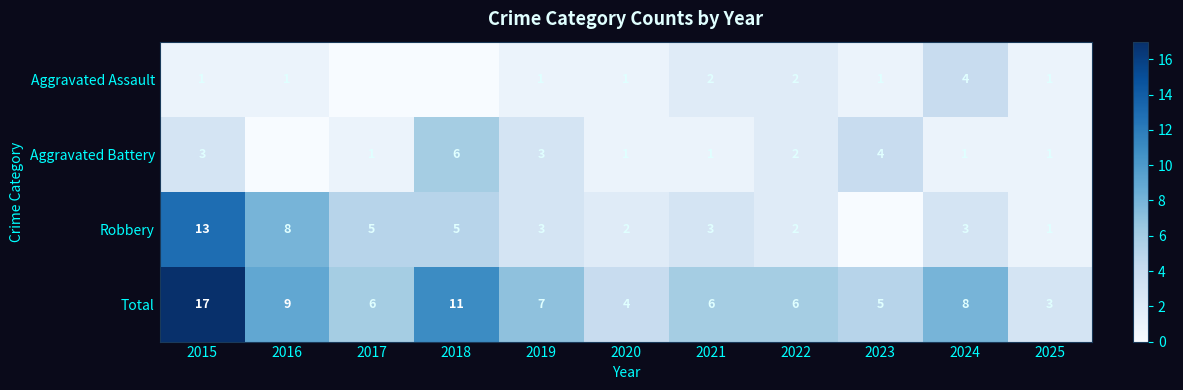

Which has a higher value, 2025 or 2024?

2024